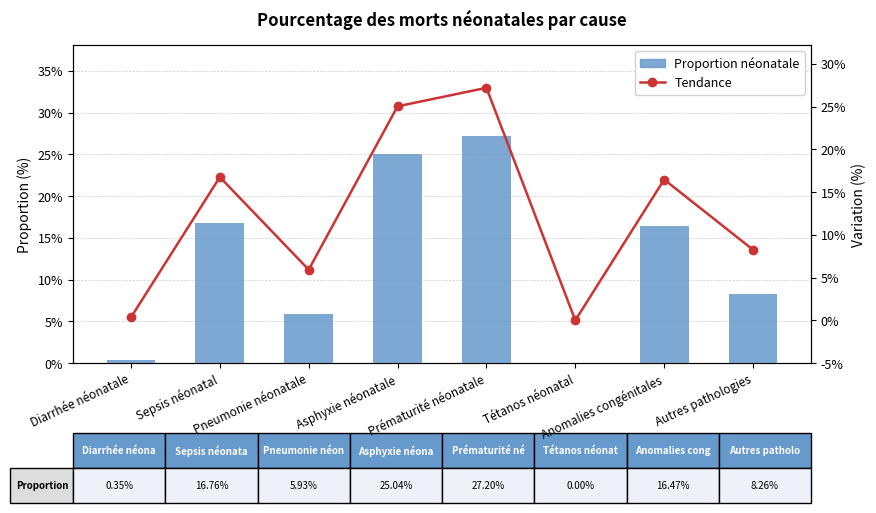

True or false: Proportion (néonatale) has a value of 0.0 at Diarrhée néonatale.

True